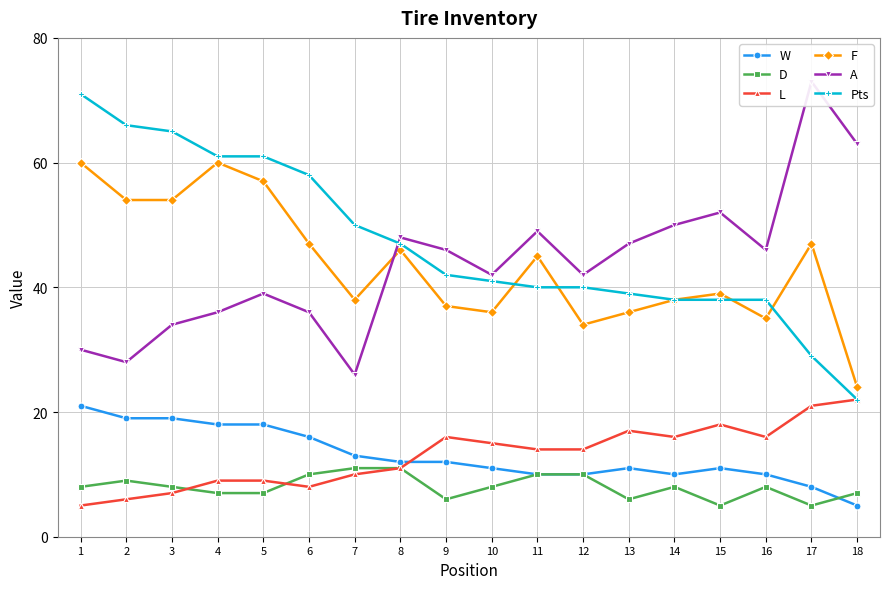

Between which two adjacent categories do W and D first intersect?

17 and 18